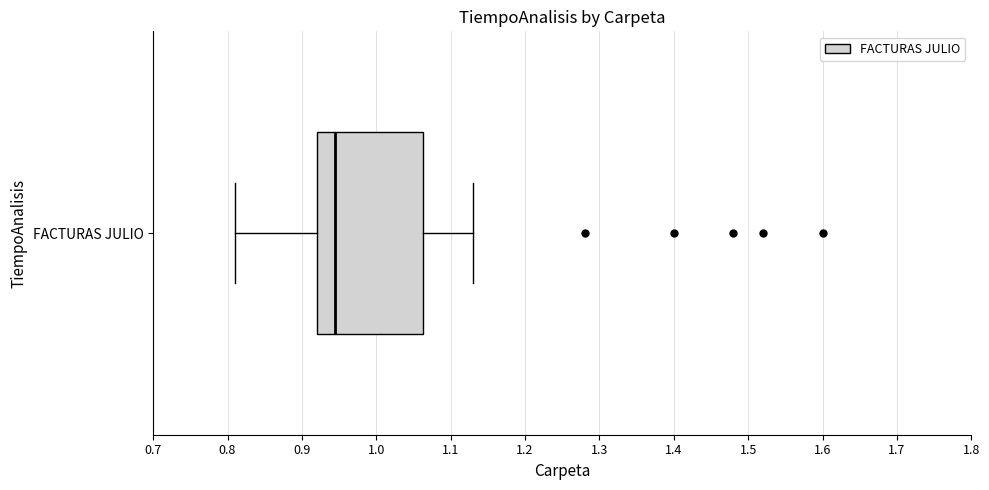

Transcribe this box plot: give where the median line is, the range the box spans, and where the two whiskers end, as read against the x-axis. The values are not printed on the chart, so give them approximately, as read against the axis.

median 0.95, box 0.92 to 1.06, whiskers 0.81 to 1.13